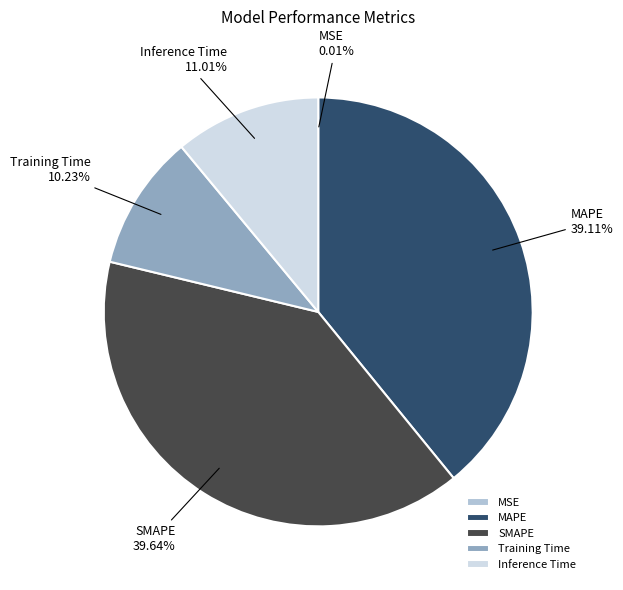

To the nearest percent, what is the difference between the Inference Time and Training Time slice percentages?

1%